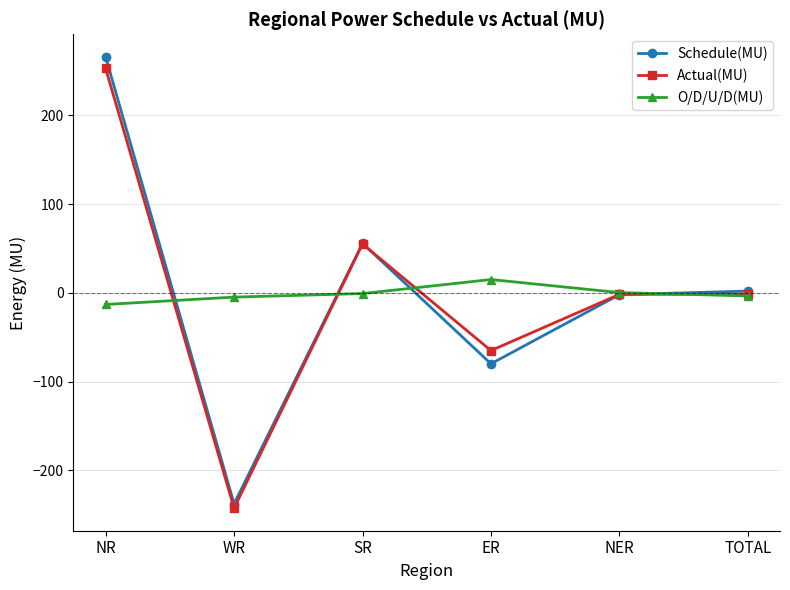

What are all the series names shown in the legend?

Schedule(MU), Actual(MU), O/D/U/D(MU)